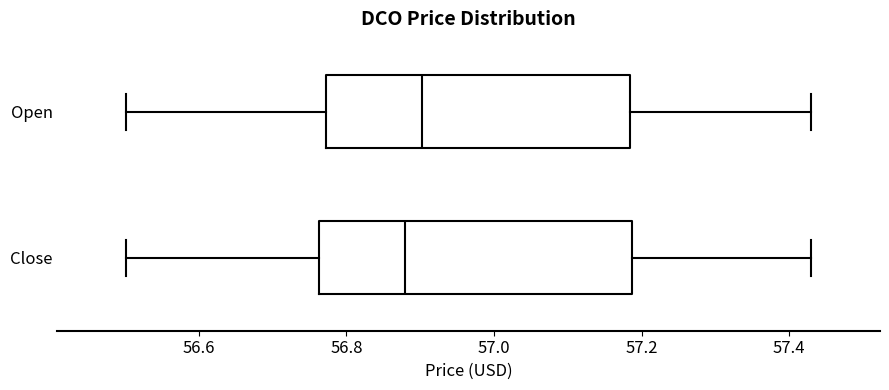

Which box has the furthest to the left median line?

Close